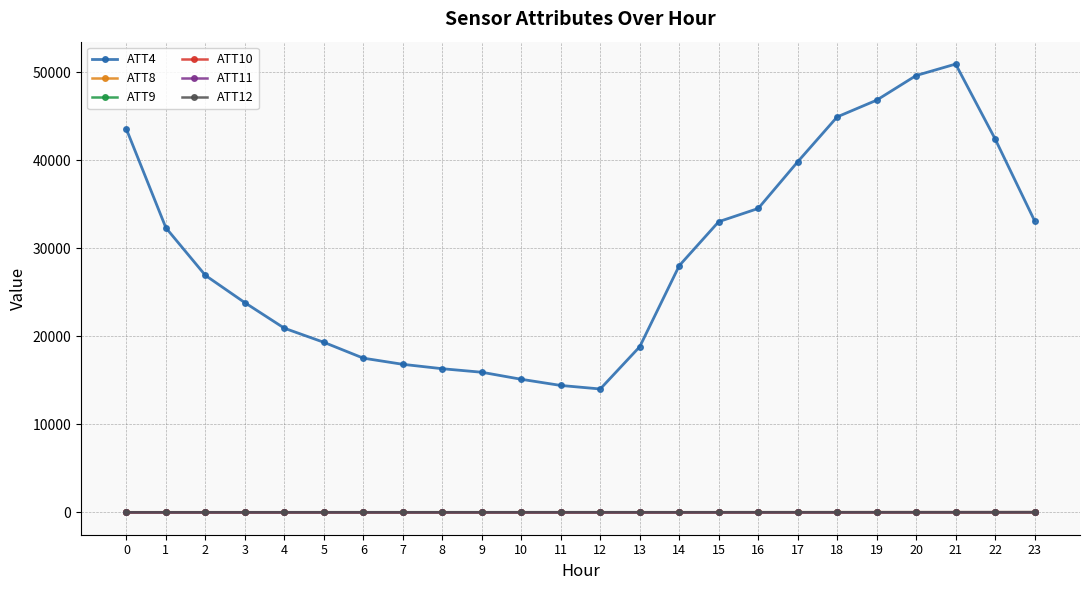

Which label corresponds to the largest value in the chart?

21